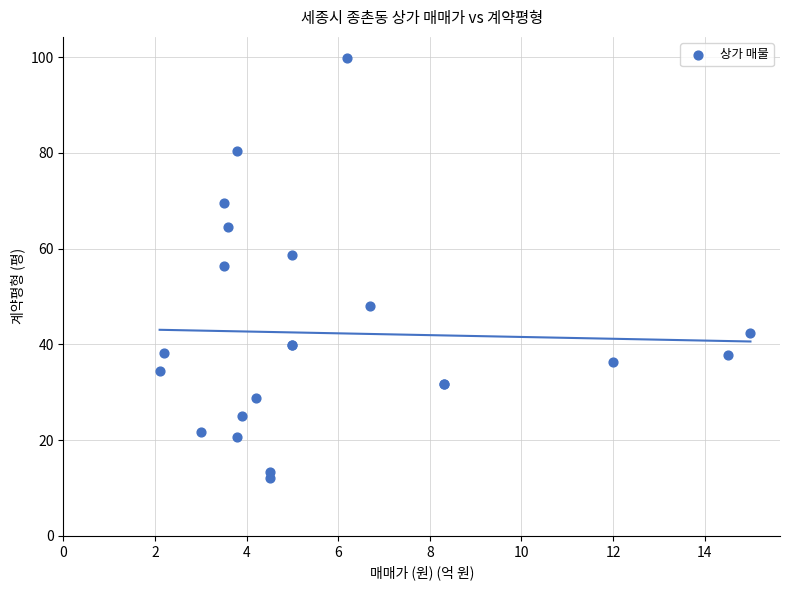

What Y value in the scatter plot is closest to 55?

56.3